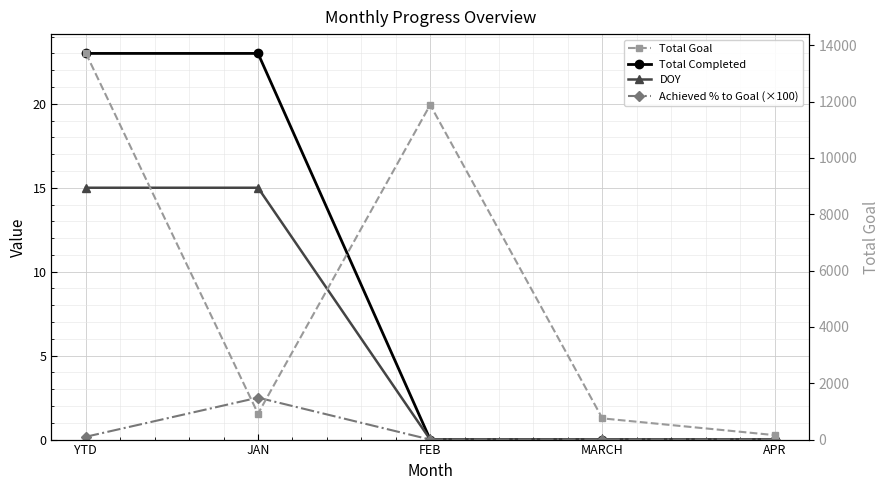

True or false: Achieved % to Goal (×100) and Total Goal cross at least once.

False